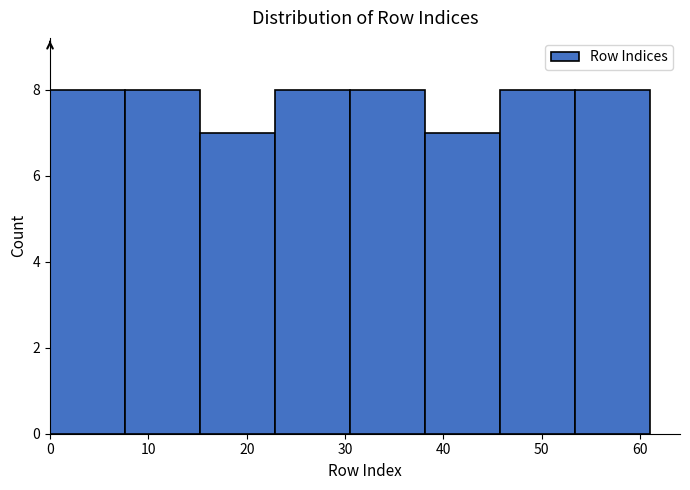

Reading left to right, transcribe this chart: for each bar, give the range it covers on the x-axis and its height. Neither the bar edges nor the heights are printed on the chart, so give them approximately, as read against the axes.

0 to 8: 8
8 to 15: 8
15 to 23: 7
23 to 31: 8
31 to 38: 8
38 to 46: 7
46 to 53: 8
53 to 61: 8